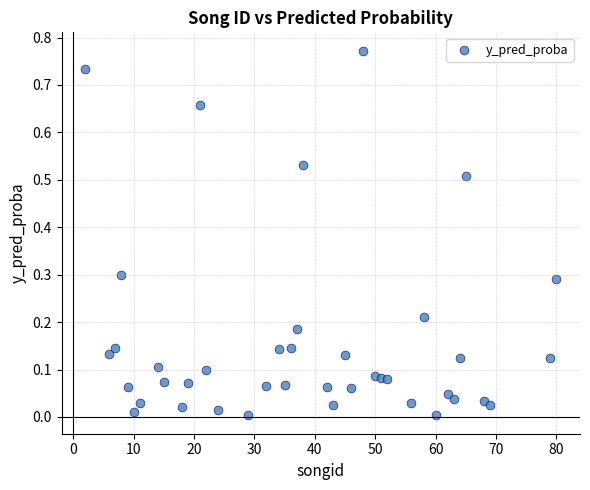

What is the range of X values (max minus min)?

78.0